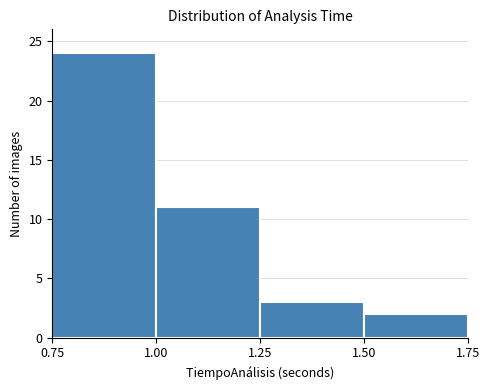

Reading left to right, list every bar in this chart as the range it spans on the x-axis followed by its height. The values are not printed on the chart, so give them approximately, as read against the axis.

0.75 to 1.00: 24
1.00 to 1.25: 11
1.25 to 1.50: 3
1.50 to 1.75: 2